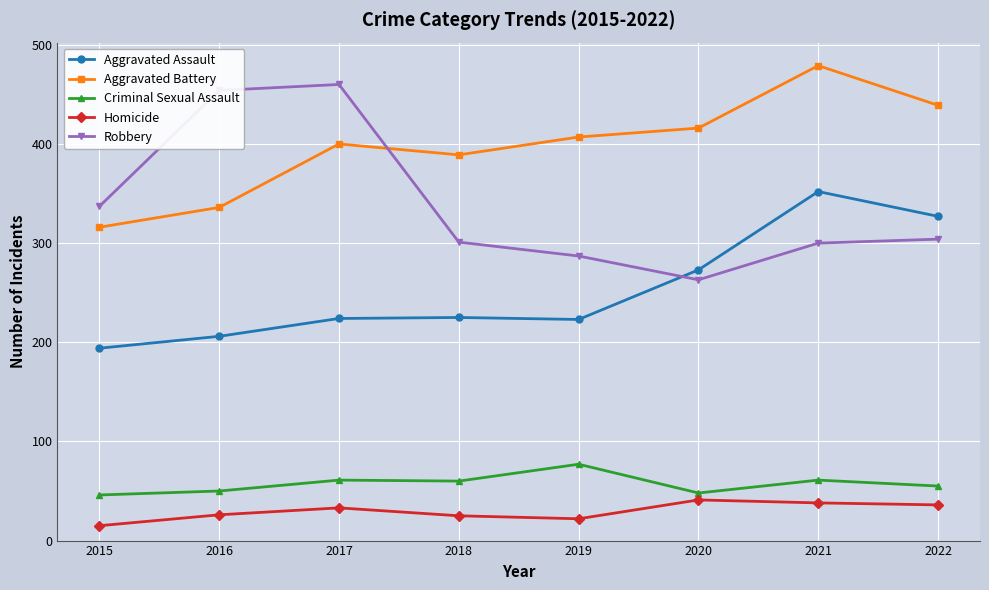

What is the sum of the Criminal Sexual Assault values at 2018 and 2021?

121